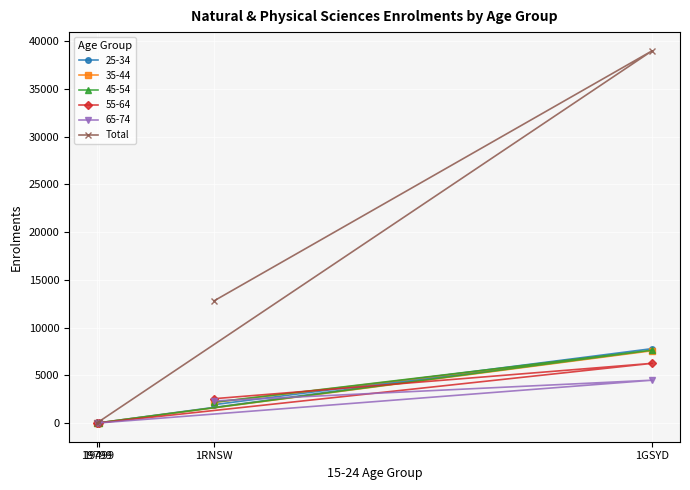

List the labels in order of value, largest first.

1GSYD, 1RNSW, 19499, 19799